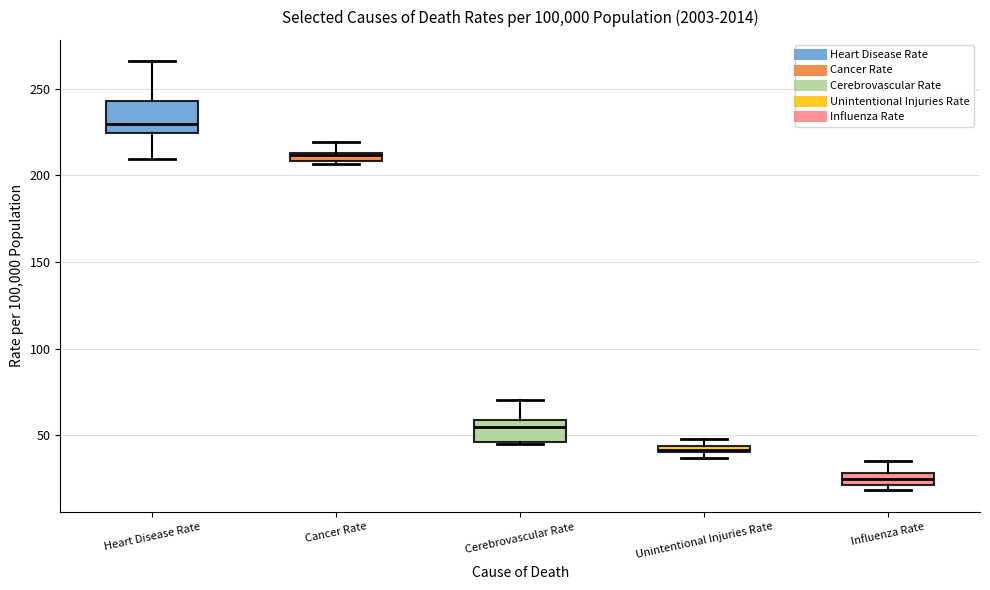

Where does the upper whisker of the box for Cancer Rate end on the y-axis? The values are not printed on the chart, so give them approximately, as read against the axis.

220